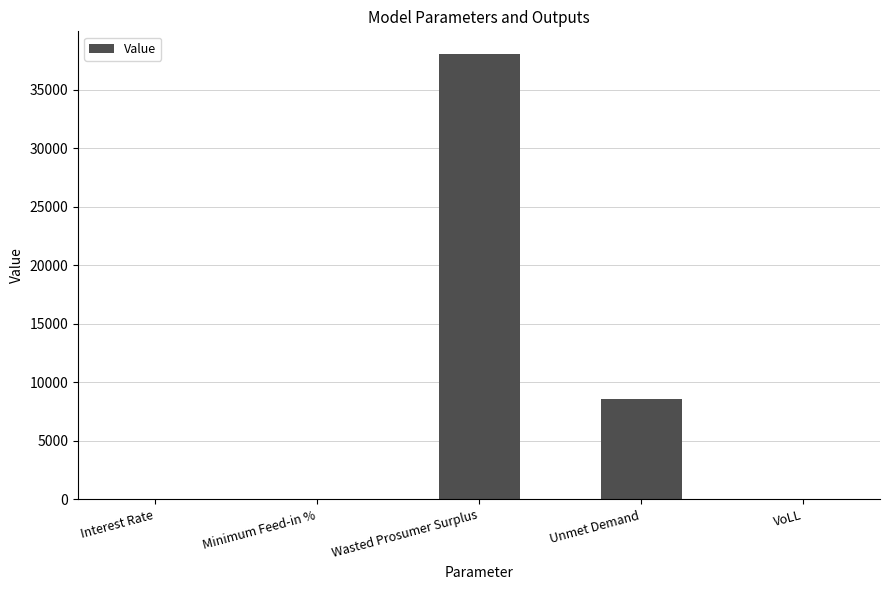

What is the maximum value shown in the chart?

38073.0